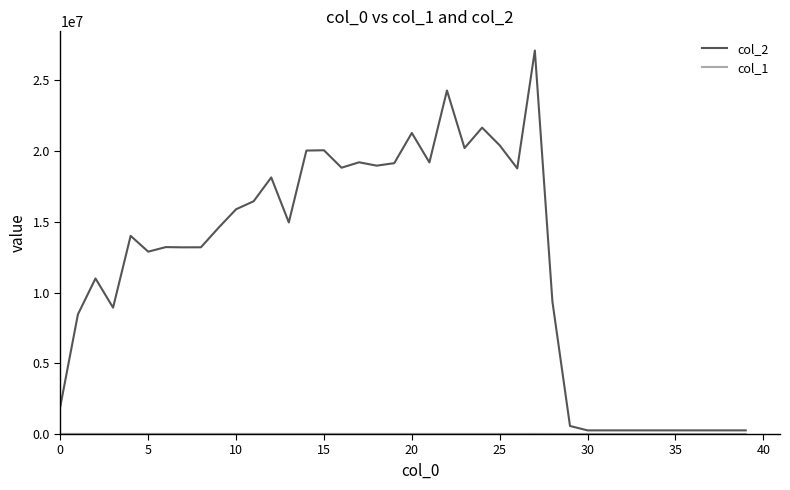

Does the chart have visible grid lines?

No